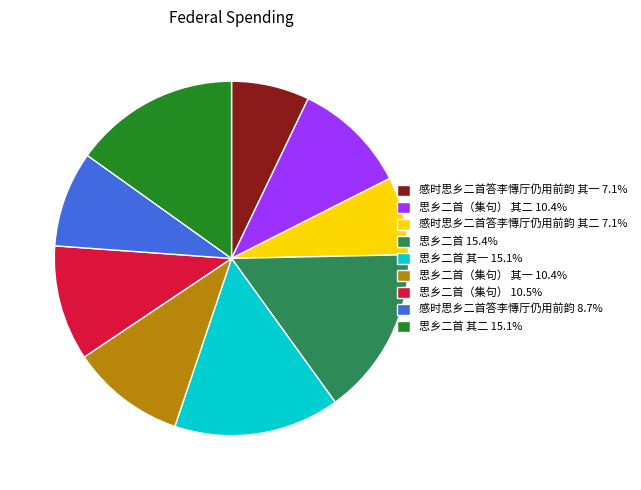

Is 思乡二首（集句） 其一 10.4% the majority of the pie?

No